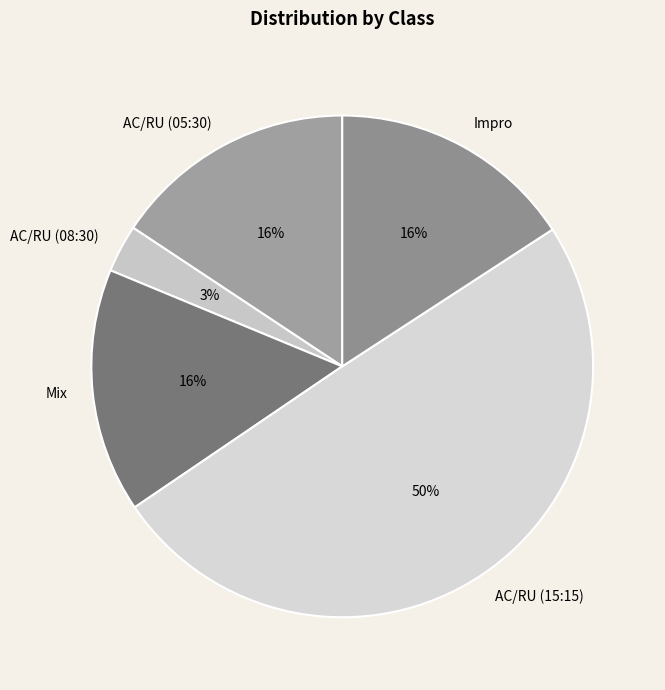

What is the smallest slice in the pie chart?

AC/RU (08:30)